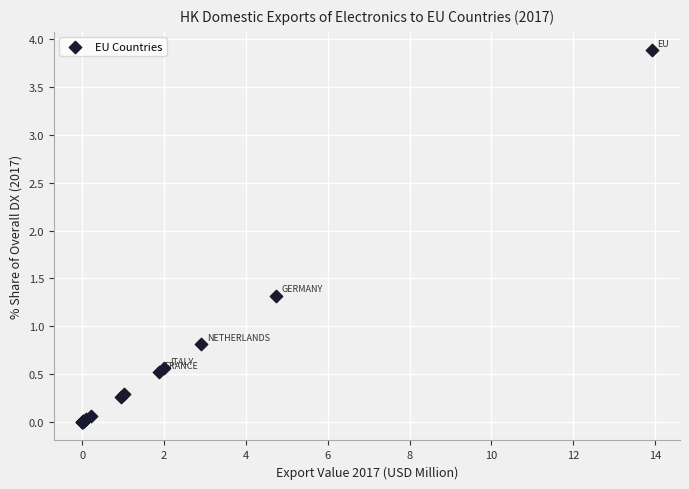

What Y value in the scatter plot is closest to 1?

0.8